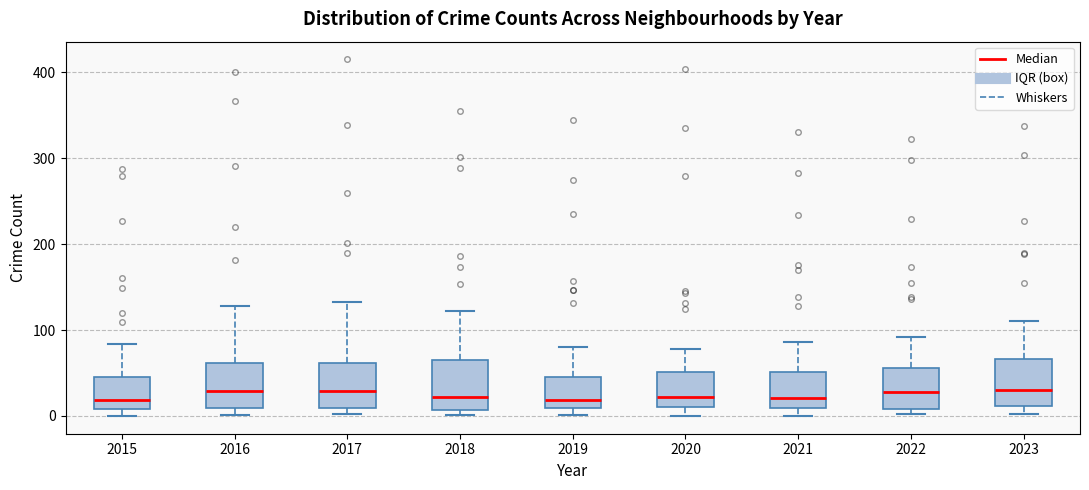

Where is the lower edge of the box at x = 2018 on the y-axis? The values are not printed on the chart, so give them approximately, as read against the axis.

10